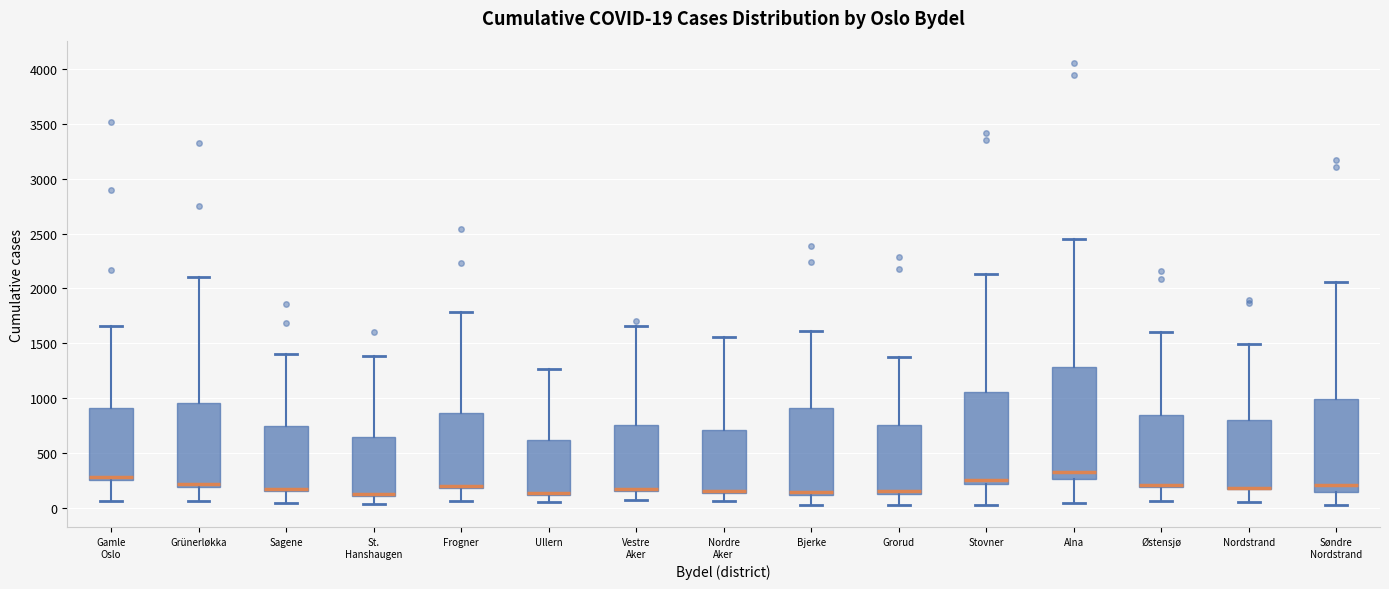

Comparing the boxes themselves (not the whiskers), which one is the tallest?

Alna